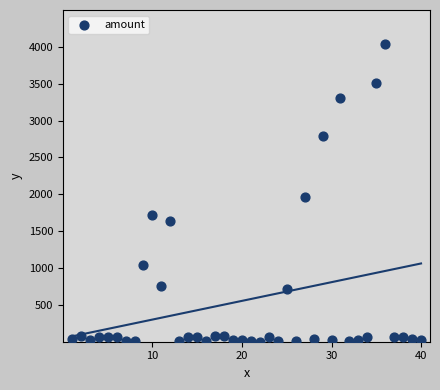

What Y value in the scatter plot is closest to 2019?

1964.9